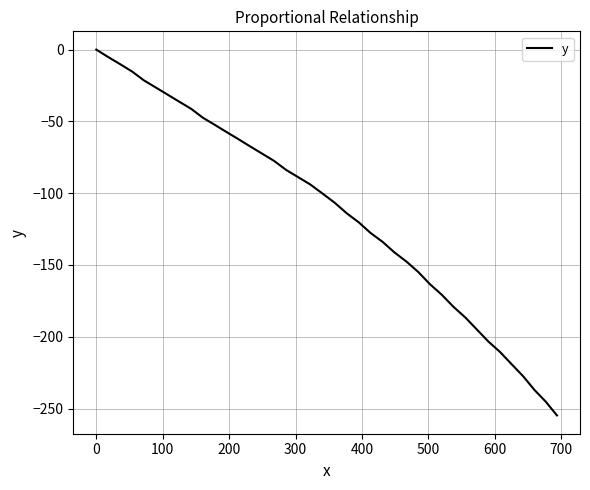

What is the minimum value shown in the chart?

-254.8